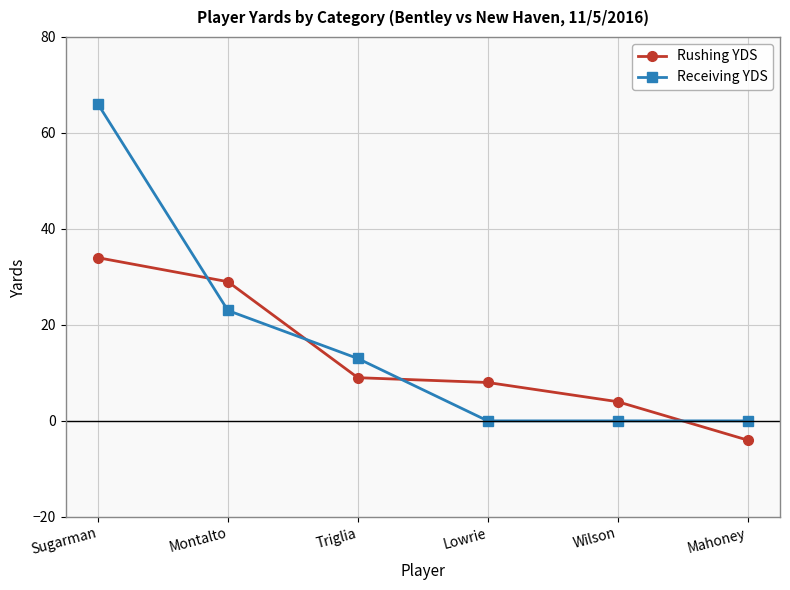

What is the greatest value displayed?

66